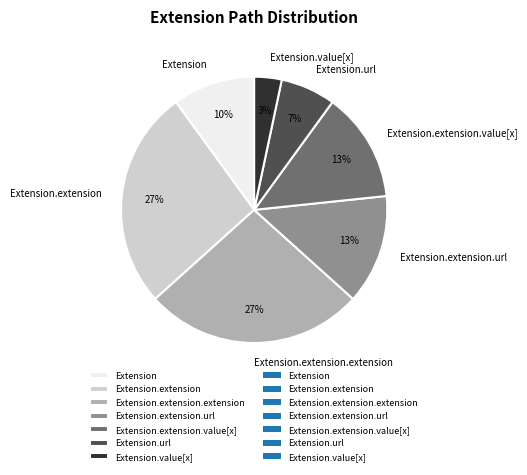

Count the number of slices in the pie.

7